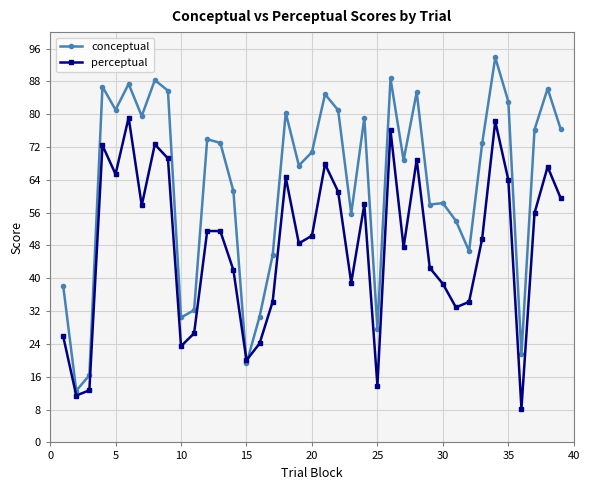

Which series has the largest total across all categories?

conceptual